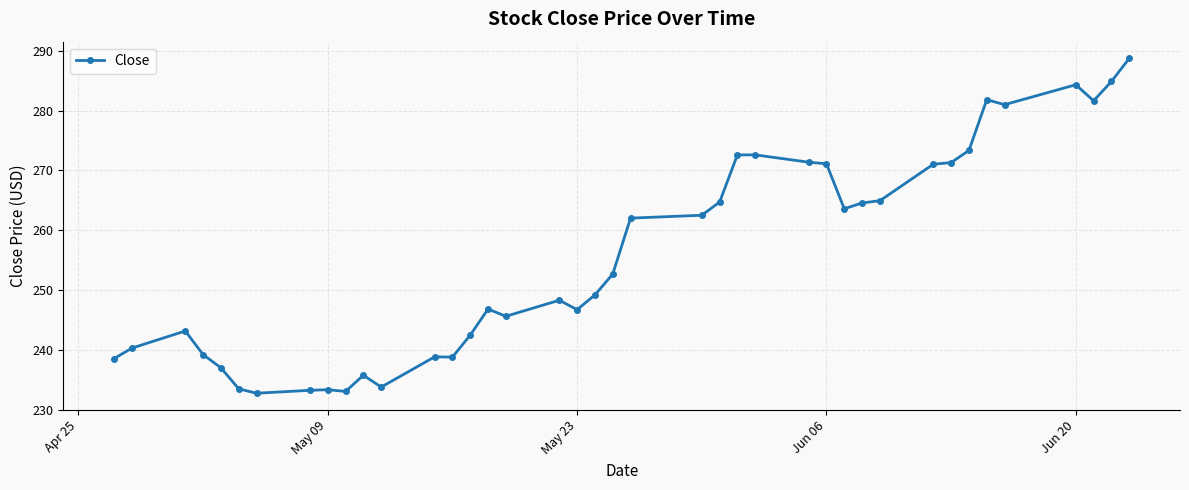

What is the maximum value shown in the chart?

288.7